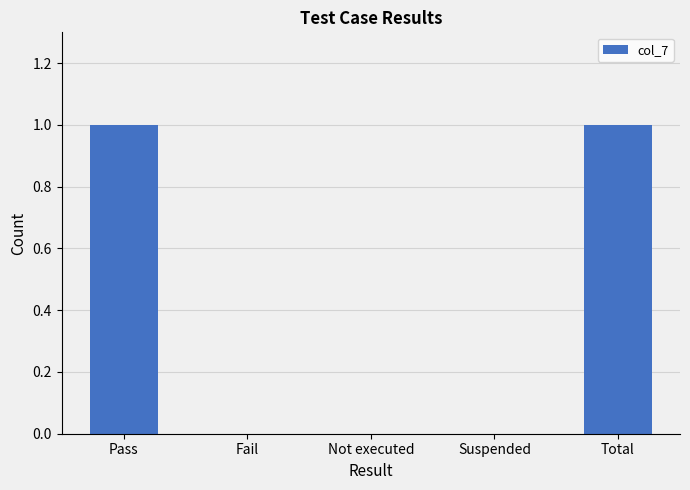

Is it true that the value at Fail is -1?

False